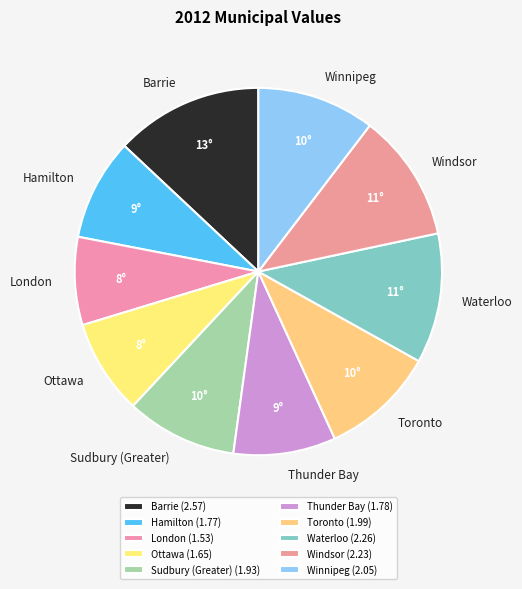

Count the number of slices in the pie.

10